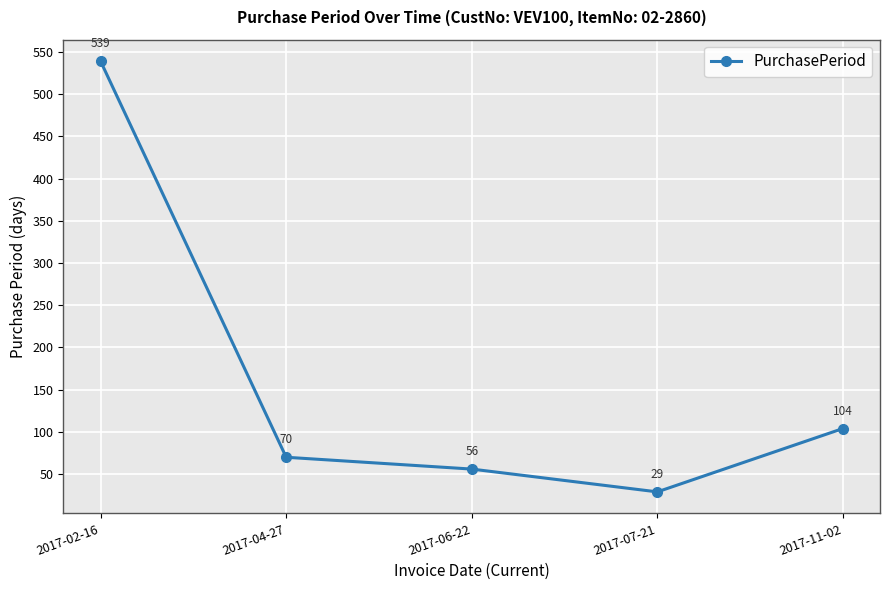

Reading right to left, transcribe all the data shown in this chart.

104	29	56	70	539